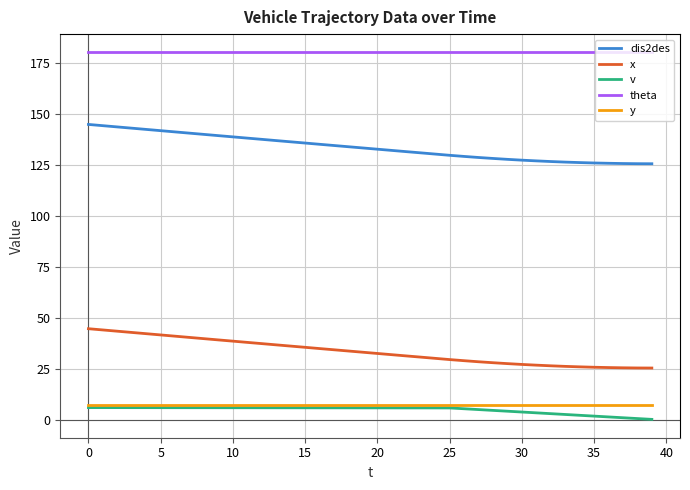

Which series has the largest total across all categories?

theta